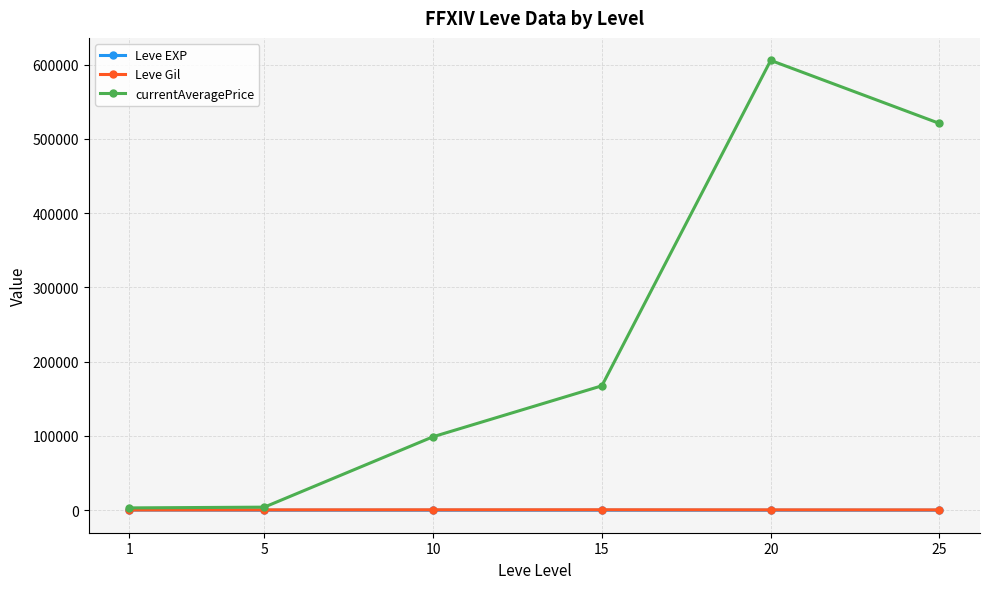

At which category does the chart reach its peak across all series?

20